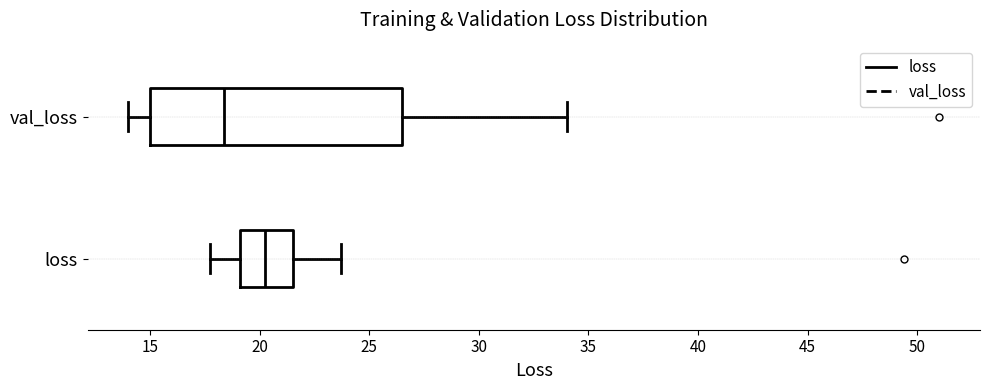

Which box is the widest, from its left edge to its right edge?

val_loss